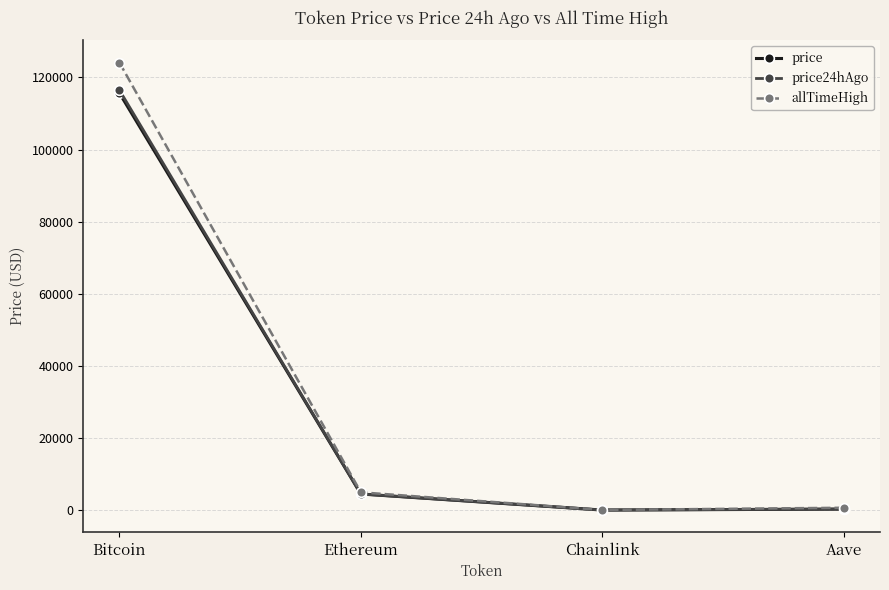

What is the label of the 4th point from the left?

Aave